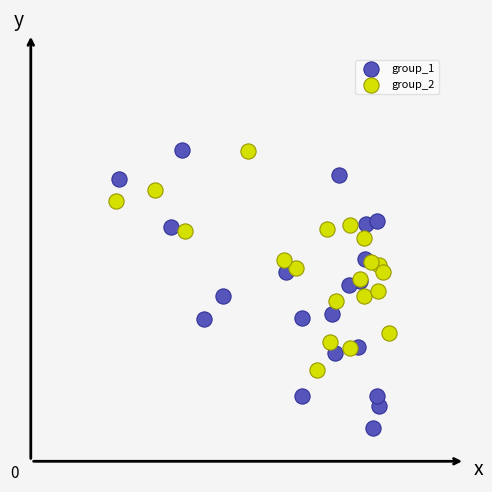

What are all the series names shown in the legend?

group_1, group_2